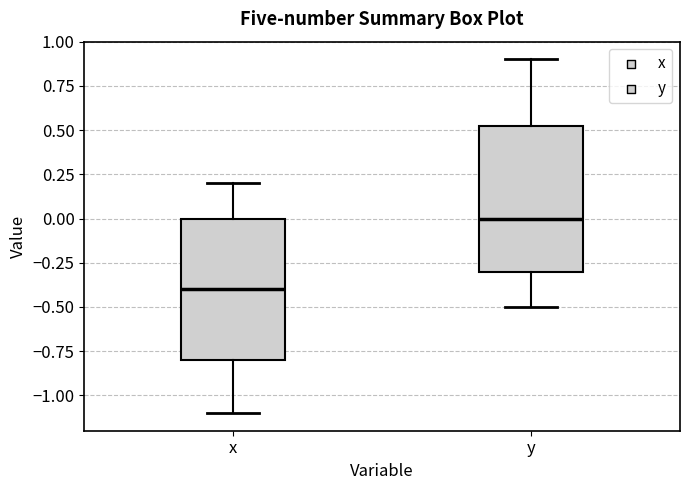

Reading left to right, transcribe this box plot: for each box, give where its median line is, the range the box spans, and where its two whiskers end, as read against the y-axis. The values are not printed on the chart, so give them approximately, as read against the axis.

x: median -0.40, box -0.80 to 0.00, whiskers -1.10 to 0.20
y: median 0.00, box -0.30 to 0.55, whiskers -0.50 to 0.90